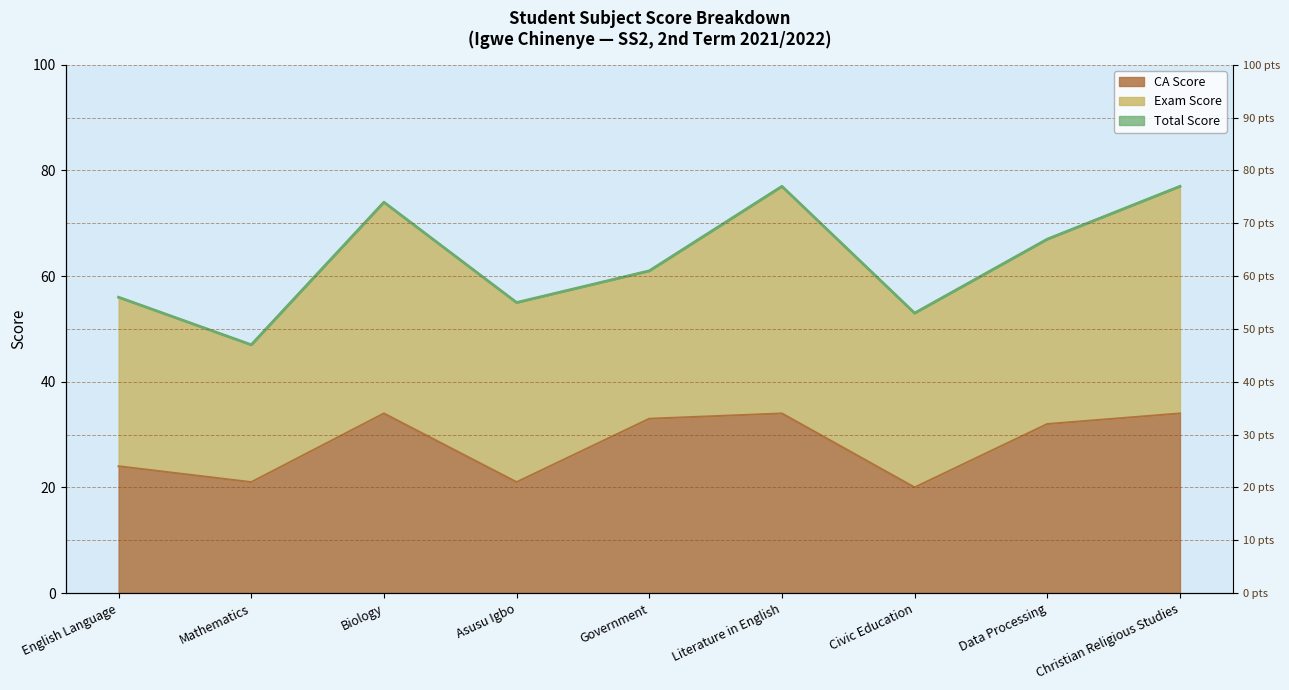

What is the difference between the maximum and minimum values in the CA Score series?

14